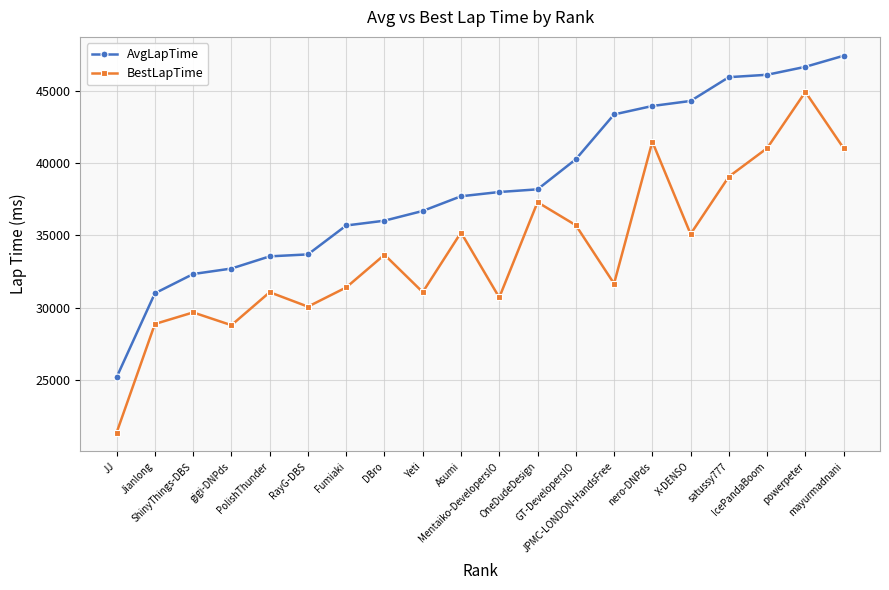

What is the minimum value shown in the chart?

21375